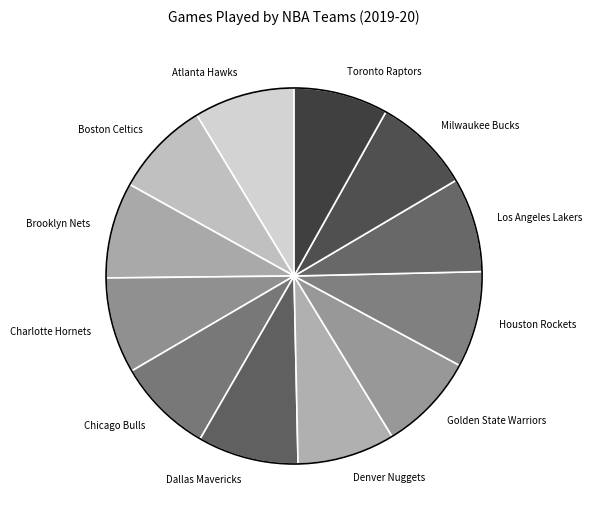

Is there any slice that represents more than half of the pie?

No